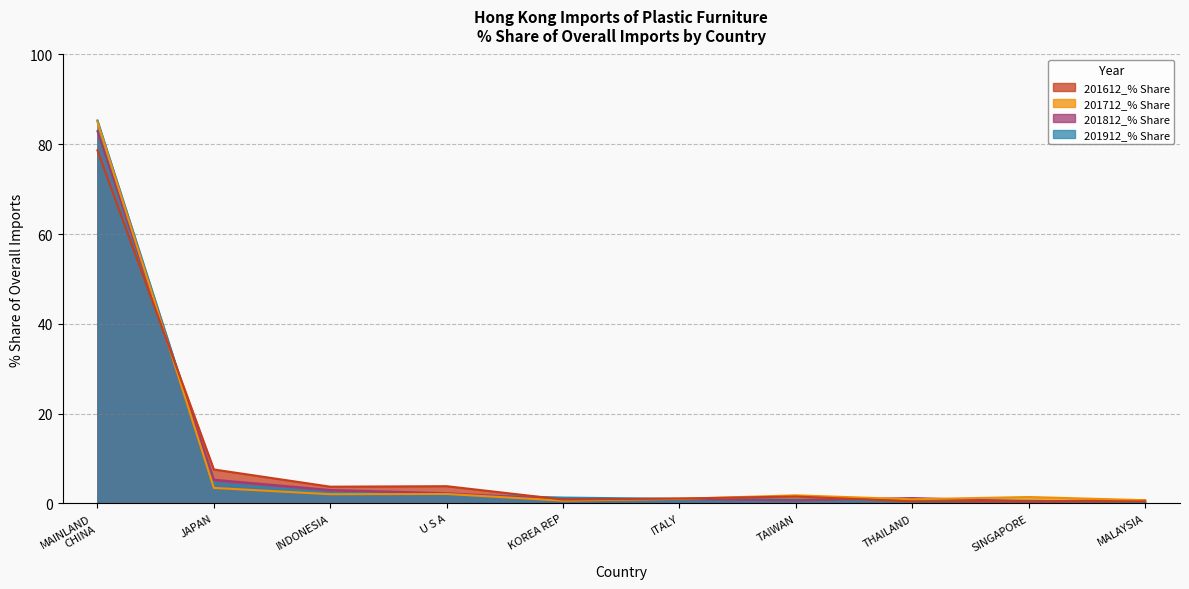

What are all the series names shown in the legend?

201612_% Share, 201712_% Share, 201812_% Share, 201912_% Share